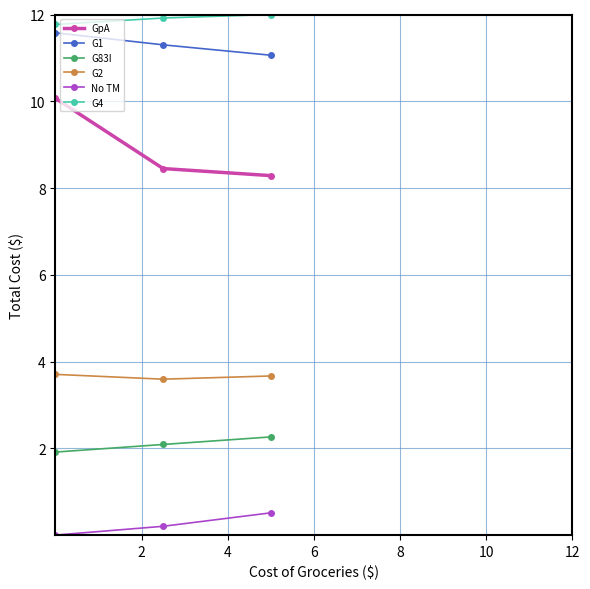

What is the sum of all No TM values?

0.7